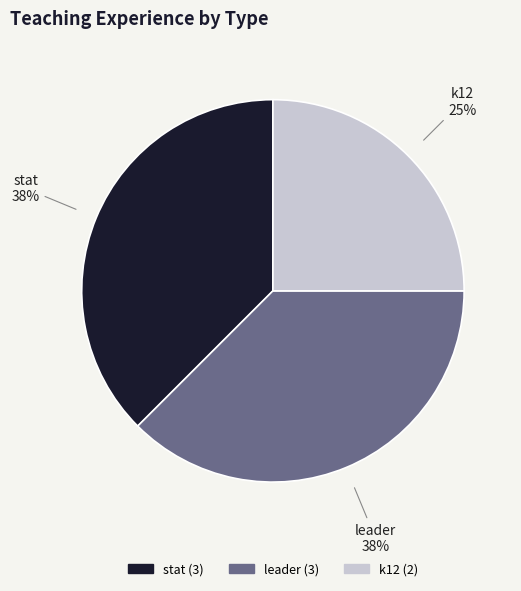

Which slice is the smallest?

k12